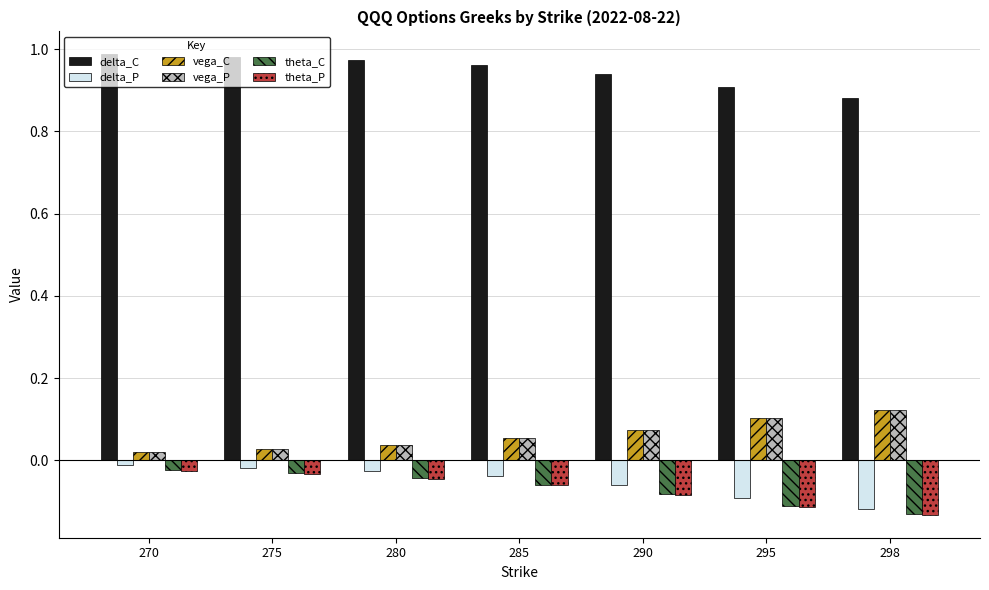

Which category has the lowest value across all series?

298